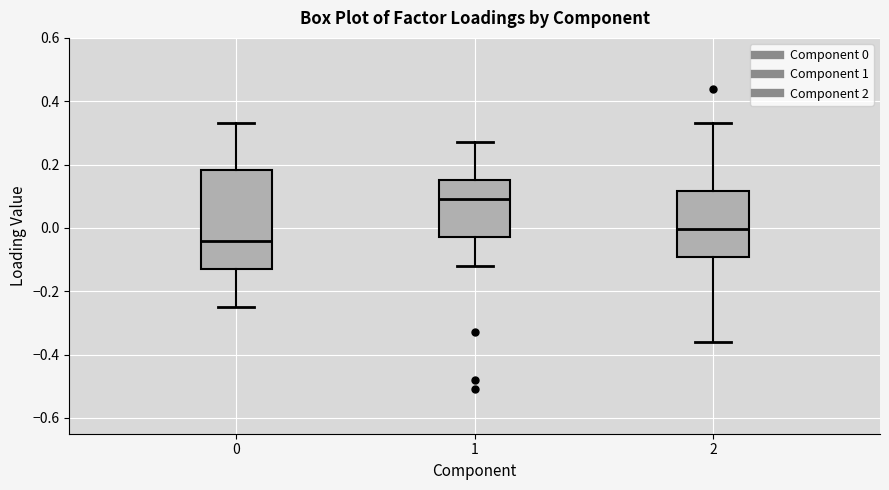

Reading left to right, read every box against the y-axis: the position of its median line, the range the box covers, and the ends of its whiskers. The values are not printed on the chart, so give them approximately, as read against the axis.

0: median -0.04, box -0.12 to 0.18, whiskers -0.24 to 0.34
1: median 0.10, box -0.02 to 0.16, whiskers -0.12 to 0.28
2: median 0.00, box -0.10 to 0.12, whiskers -0.36 to 0.34